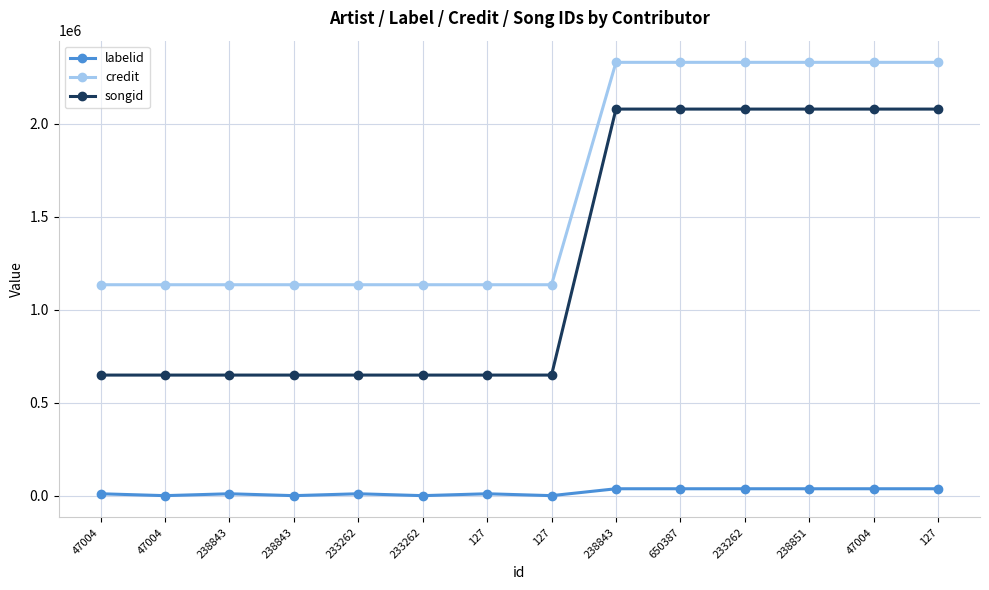

Reading right to left, transcribe all the data shown in this chart.

labelid: 127=37288	47004=37288	238851=37288	233262=37288	650387=37288	238843=37288	127=235	127=10374	233262=235	233262=10374	238843=235	238843=10374	47004=235	47004=10374
credit: 127=2330695	47004=2330695	238851=2330695	233262=2330695	650387=2330695	238843=2330695	127=1134567	127=1134567	233262=1134567	233262=1134567	238843=1134567	238843=1134567	47004=1134567	47004=1134567
songid: 127=2079217	47004=2079217	238851=2079217	233262=2079217	650387=2079217	238843=2079217	127=648672	127=648672	233262=648672	233262=648672	238843=648672	238843=648672	47004=648672	47004=648672